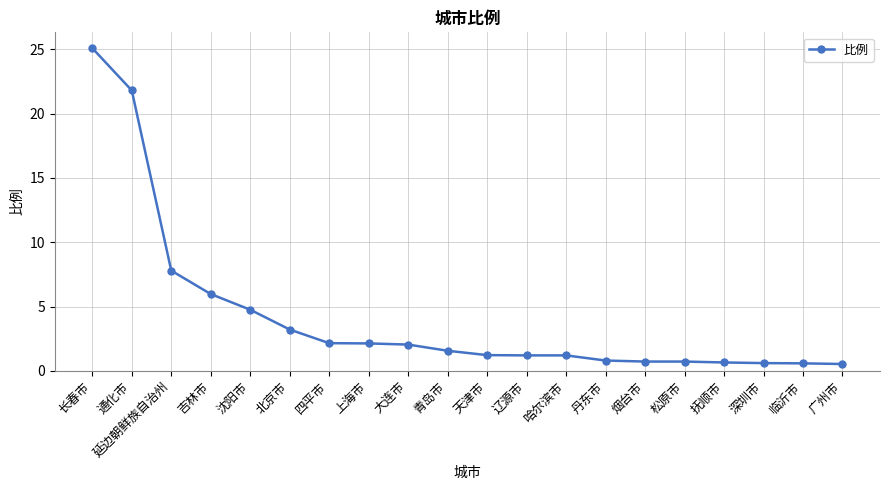

Is it true that the value at 青岛市 is 1.6?

True